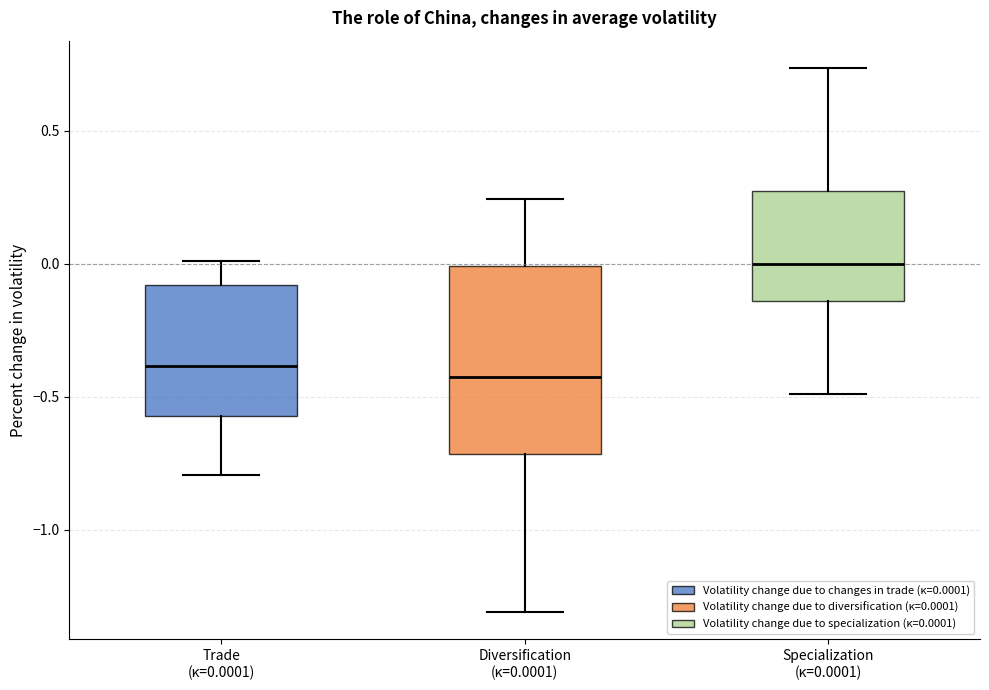

Where does the median line of the box for Diversification (κ=0.0001) sit on the y-axis? The values are not printed on the chart, so give them approximately, as read against the axis.

-0.45